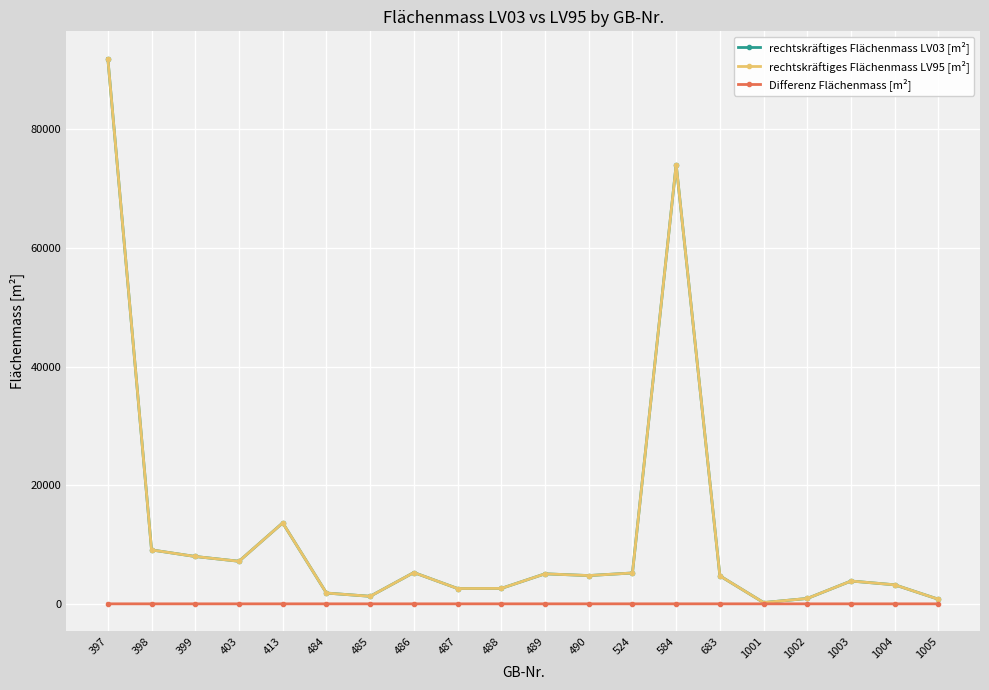

At which category does rechtskräftiges Flächenmass LV95 [m²] reach its first local peak?

413